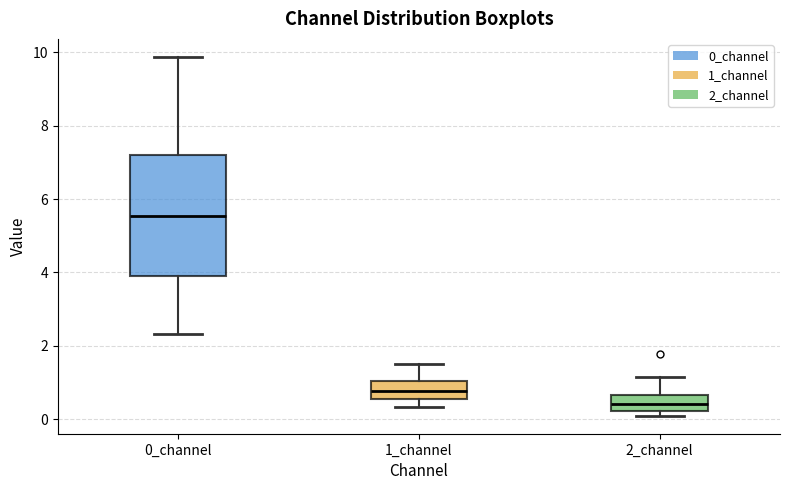

Which box's median line is the lowest?

2_channel